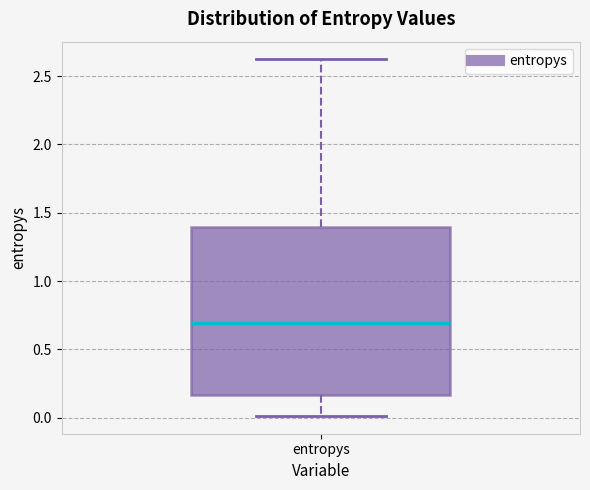

Transcribe this box plot: give where the median line is, the range the box spans, and where the two whiskers end, as read against the y-axis. The values are not printed on the chart, so give them approximately, as read against the axis.

median 0.70, box 0.15 to 1.40, whiskers 0.00 to 2.60